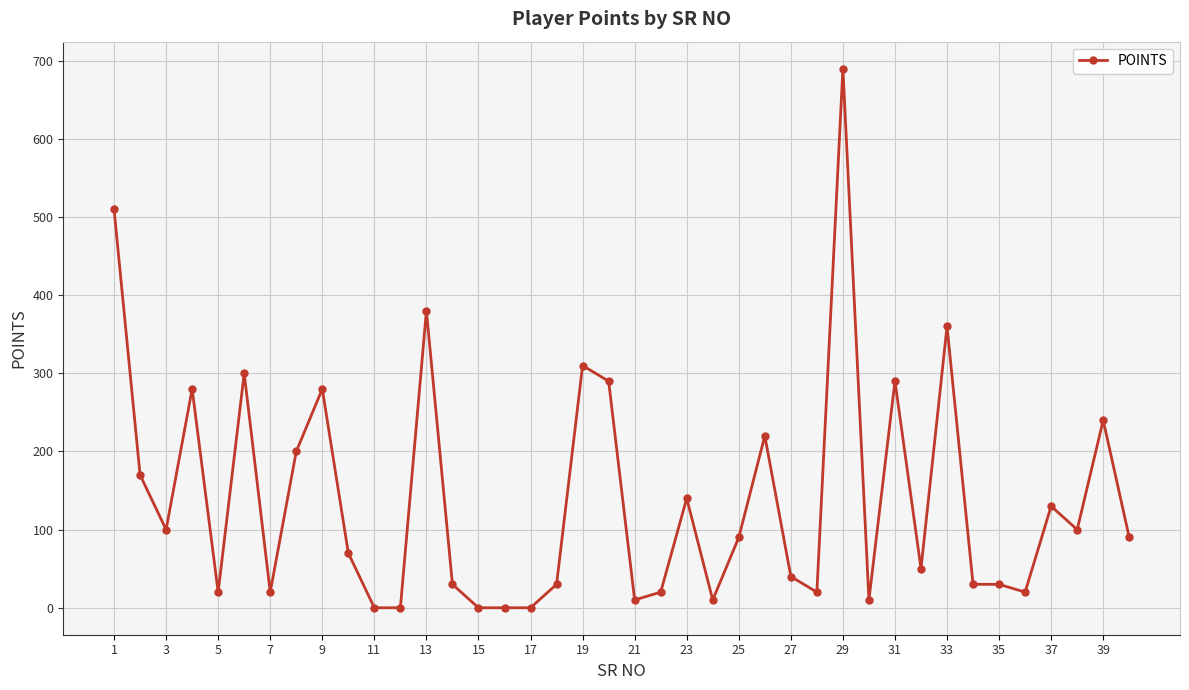

What is the maximum value shown in the chart?

690